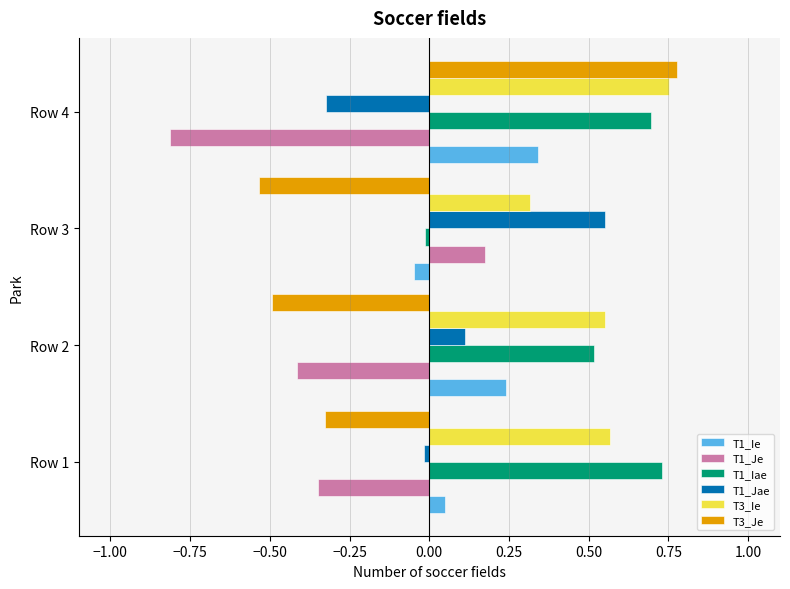

How many distinct data groups are displayed?

6